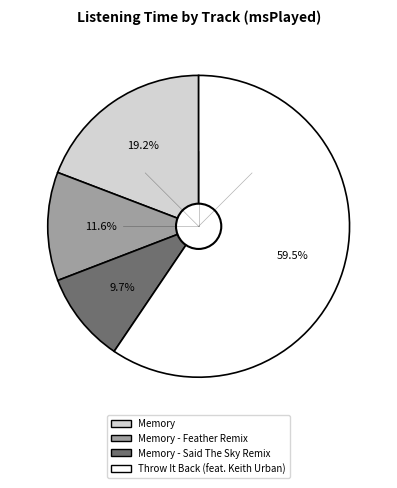

Is there any slice that represents more than half of the pie?

Yes